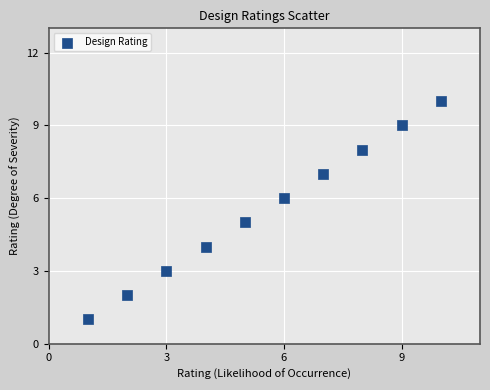

What is the average Y value?

6